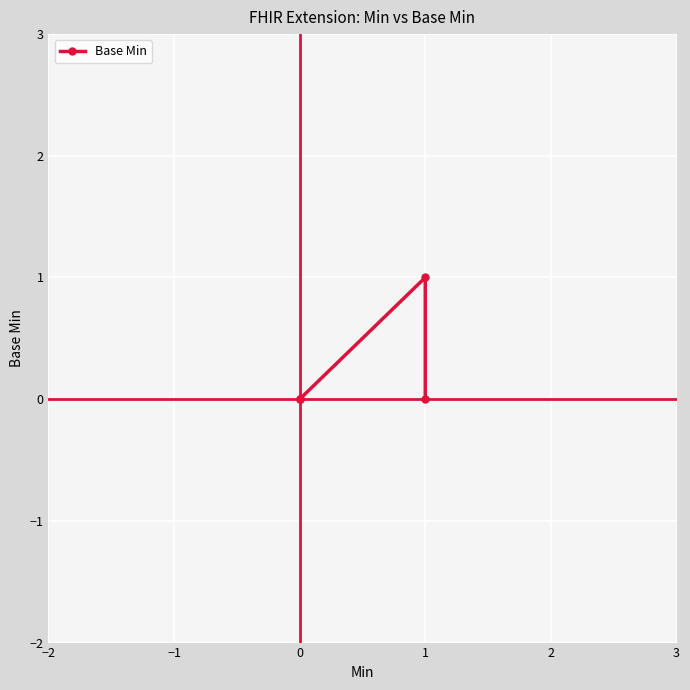

What is the change in value from 0 to 1?

-1